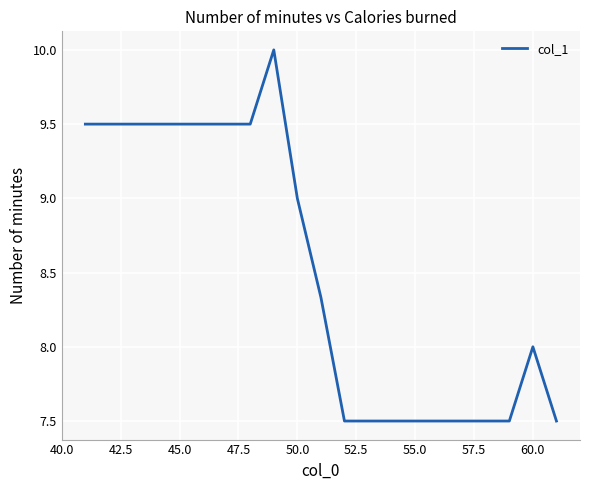

What is the smallest value displayed?

7.5